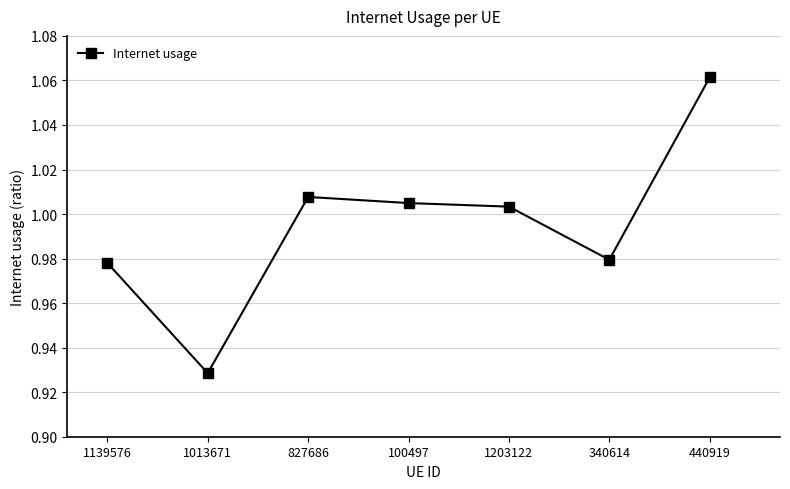

Which has a higher value, 340614 or 827686?

827686